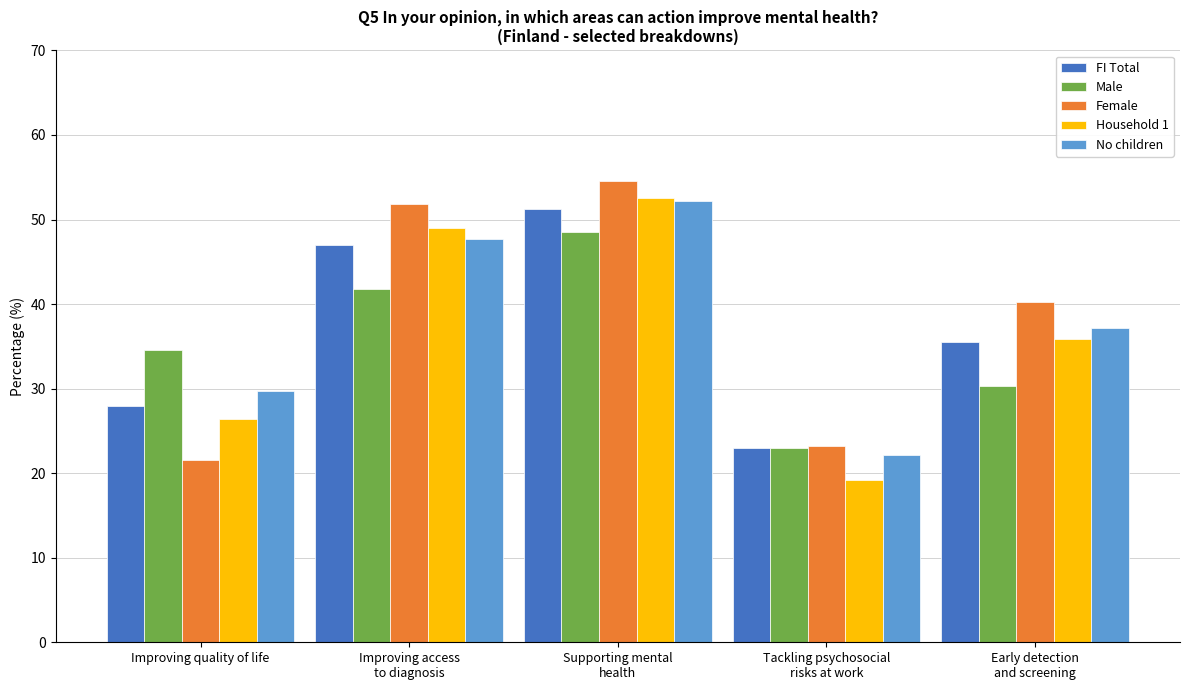

At Improving quality of life, list the series in order from smallest to largest.

Female, Household 1, FI Total, No children, Male